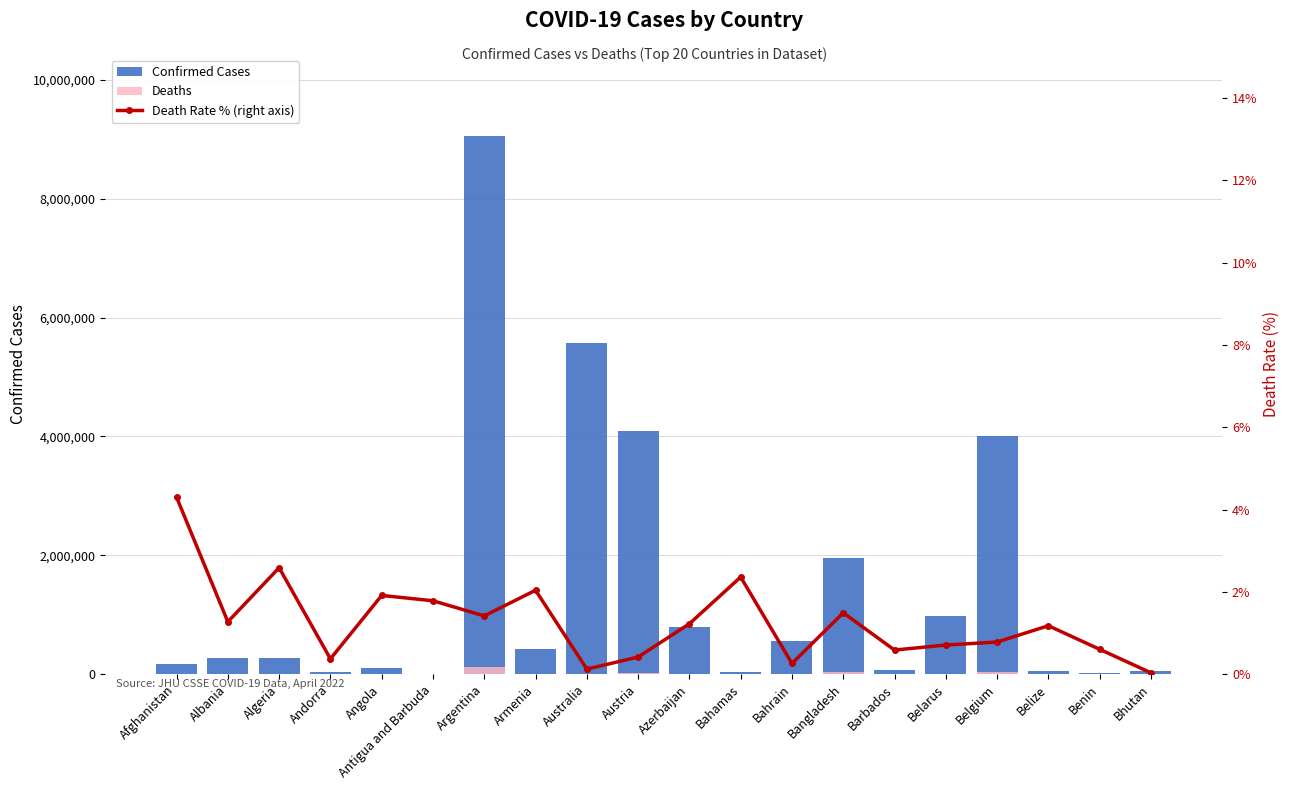

Reading left to right, extract all data points from this chart.

Confirmed Cases: 178611.0	274606.0	265754.0	41013.0	99287.0	7567.0	9060923.0	422805.0	5564147.0	4084358.0	792445.0	33421.0	564617.0	1952440.0	65770.0	976261.0	3998722.0	57394.0	26952.0	56301.0
Deaths: 7680.0	3496.0	6874.0	153.0	1900.0	135.0	128344.0	8622.0	6893.0	17057.0	9707.0	789.0	1474.0	29127.0	386.0	6917.0	31262.0	676.0	163.0	19.0
Death Rate % (right axis): 4.3	1.3	2.6	0.4	1.9	1.8	1.4	2.0	0.1	0.4	1.2	2.4	0.3	1.5	0.6	0.7	0.8	1.2	0.6	0.0